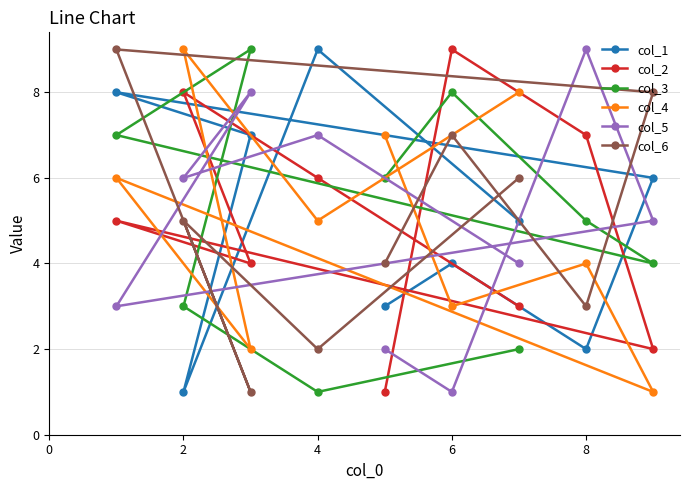

What is the lowest value of the col_2 series?

1